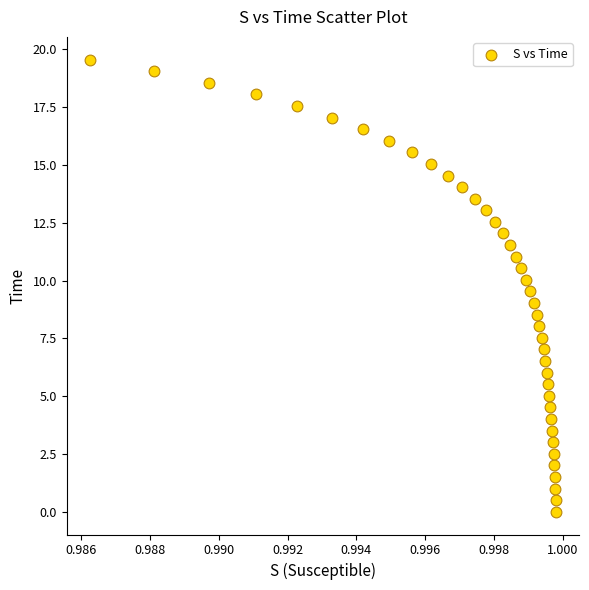

What is the range of Y values (max minus min)?

19.6